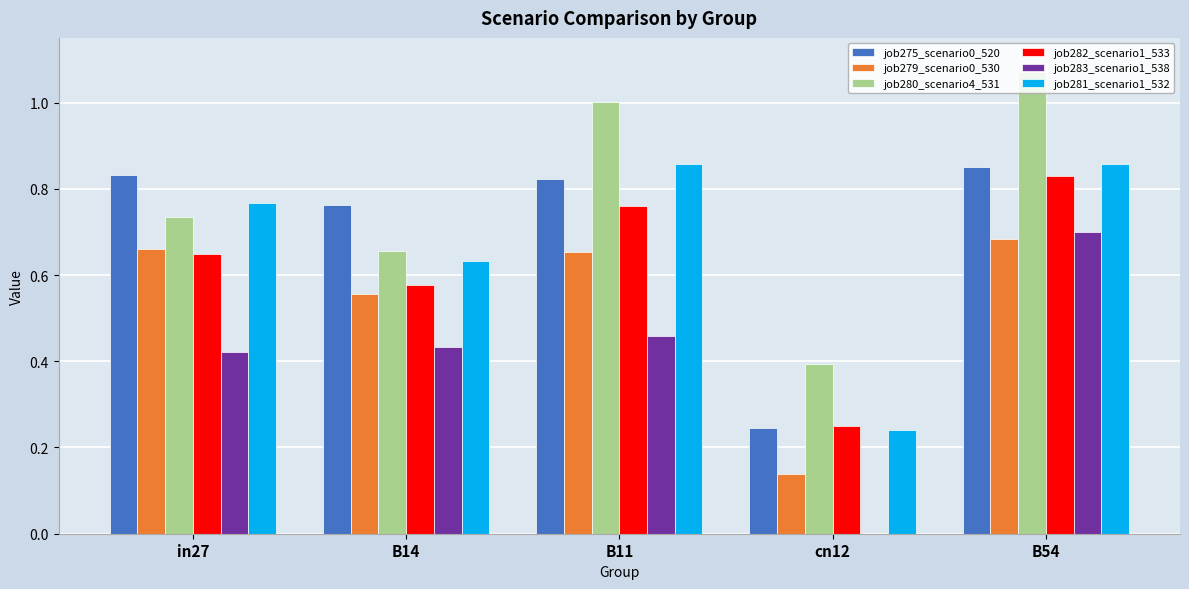

Count the number of categories in the chart.

5